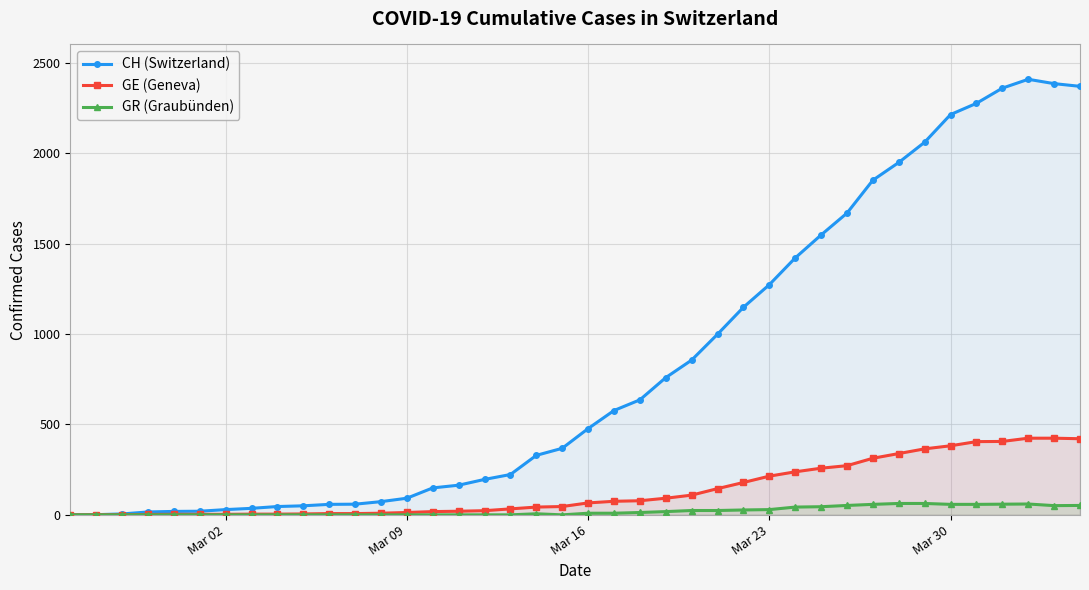

True or false: GE (Geneva) and GR (Graubünden) intersect in this chart.

False